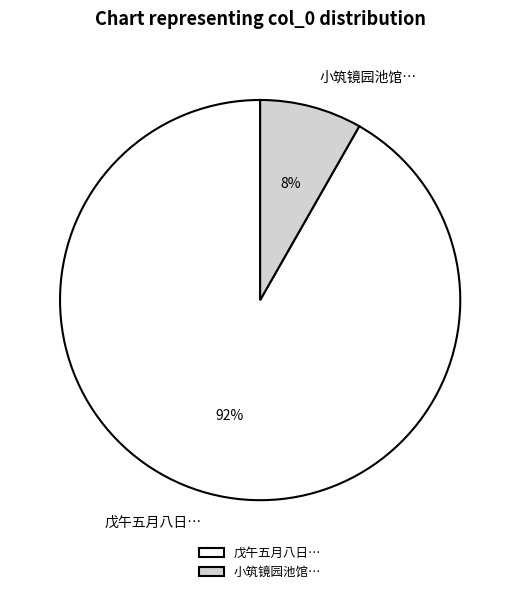

Is the sum of 戊午五月八日… and 小筑镜园池馆… greater than half?

Yes